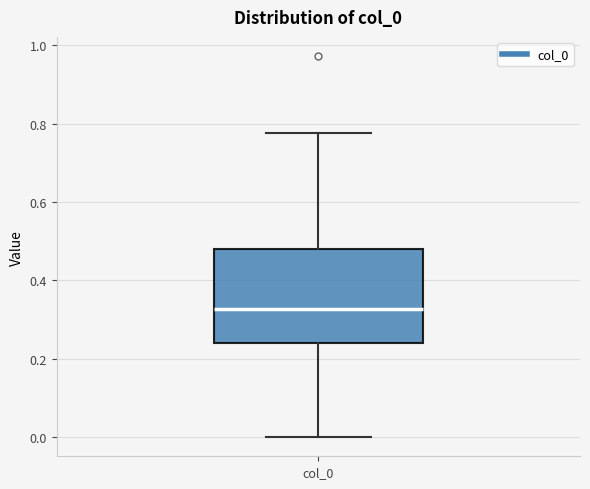

Read this box plot against the y-axis: the position of the median line, the range covered by the box, and the ends of both whiskers. The values are not printed on the chart, so give them approximately, as read against the axis.

median 0.32, box 0.24 to 0.48, whiskers 0.00 to 0.78